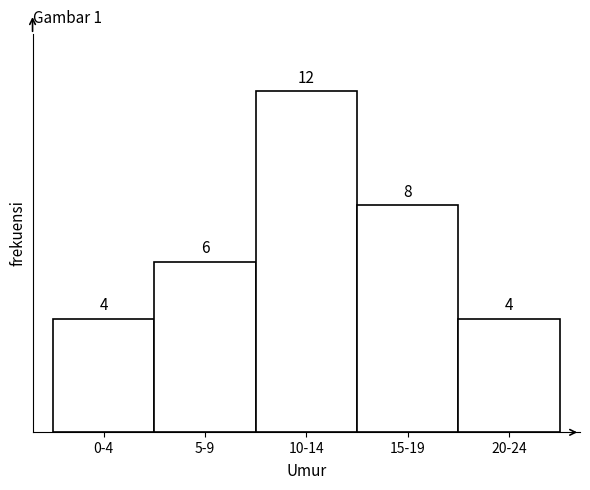

Reading left to right, extract all data points from this chart.

4	6	12	8	4